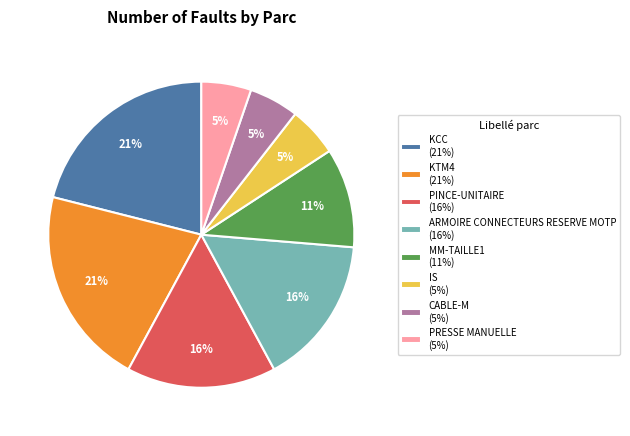

Is it true that PRESSE MANUELLE (5%) is 5% of the pie?

True